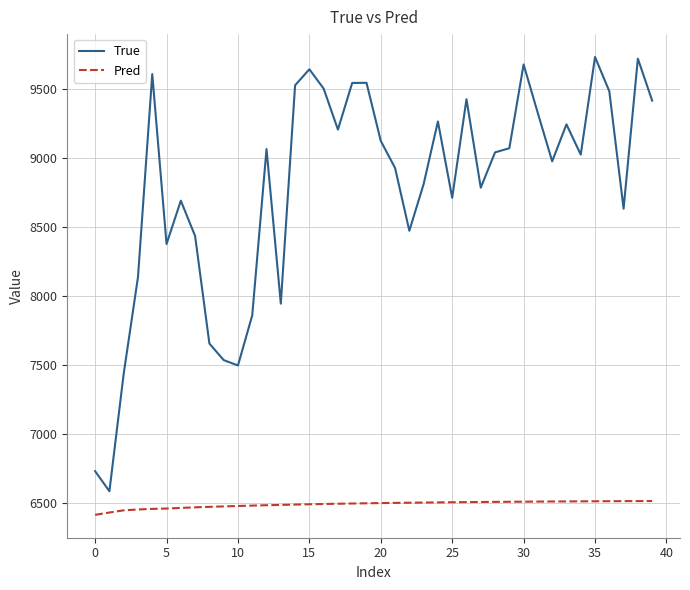

True or false: Pred and True intersect in this chart.

False